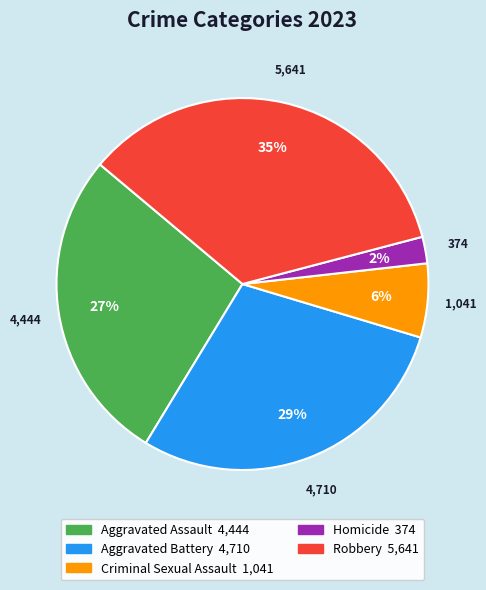

Do Aggravated Battery and Aggravated Assault together represent more than half of the pie?

Yes